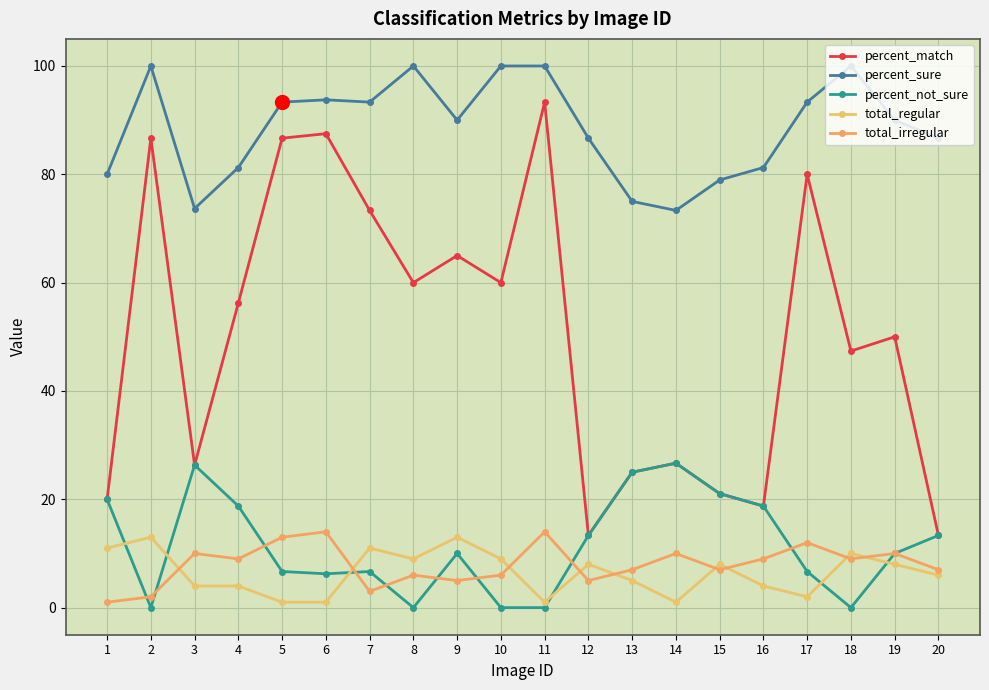

True or false: total_irregular has more than 1 points higher than both neighbors.

True